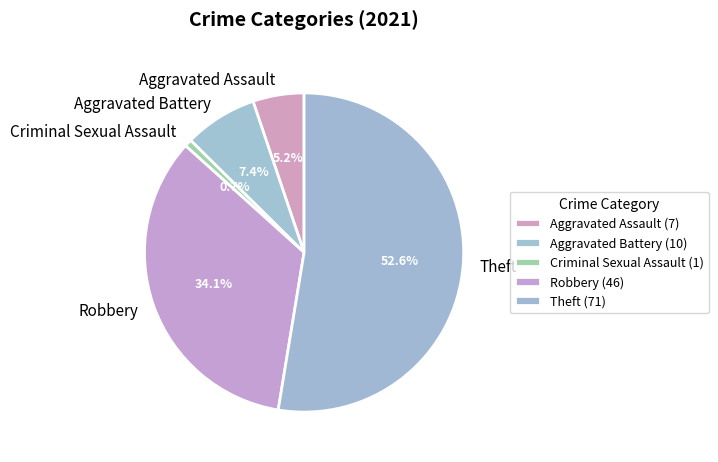

To the nearest percent, what percentage of the pie is Theft?

53%